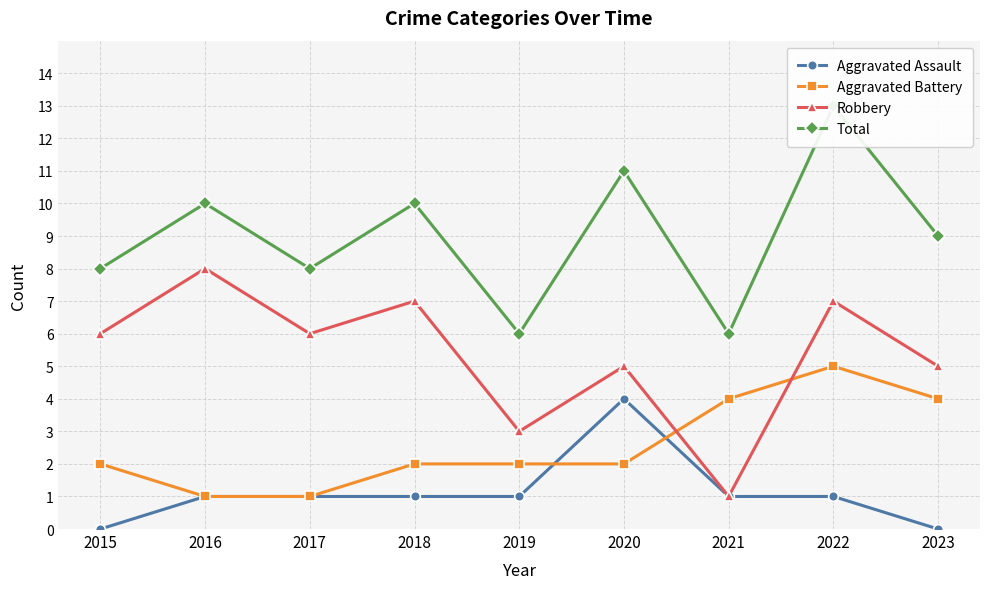

Which has a higher value, 2019 or 2021?

2019